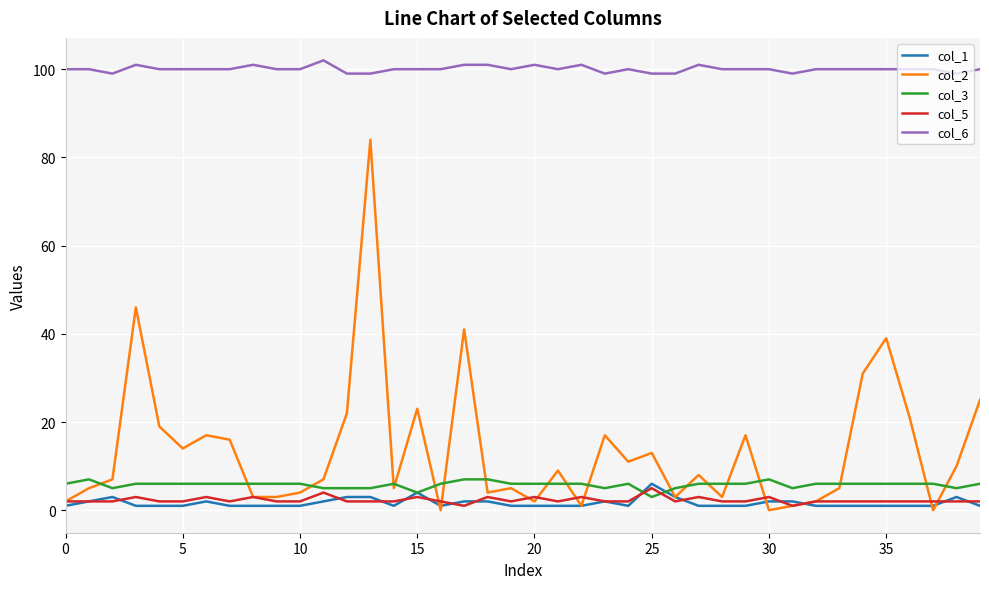

True or false: col_3 and col_6 cross at least once.

False